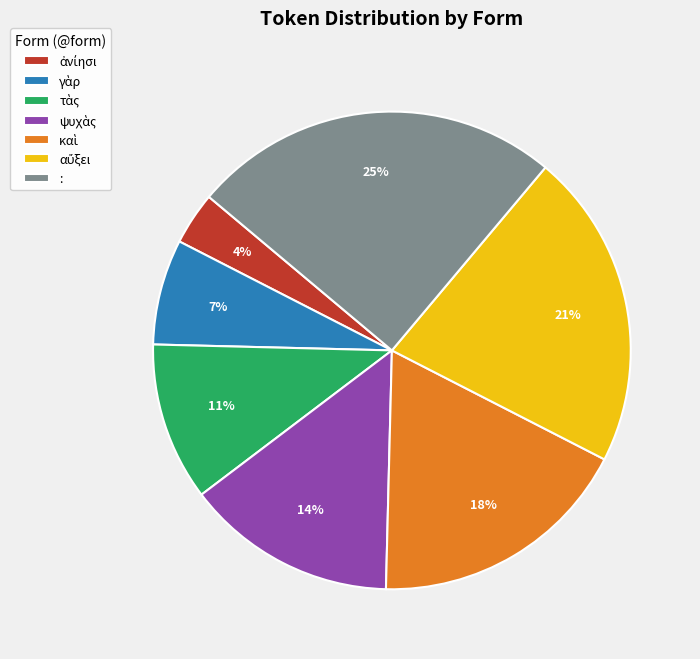

What is the largest slice in the pie chart?

: